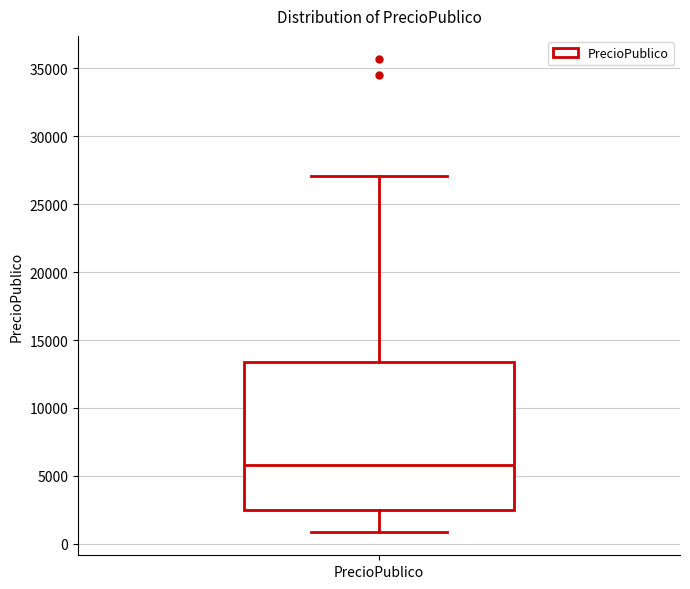

Where is the lower edge of the box for PrecioPublico on the y-axis? The values are not printed on the chart, so give them approximately, as read against the axis.

2500